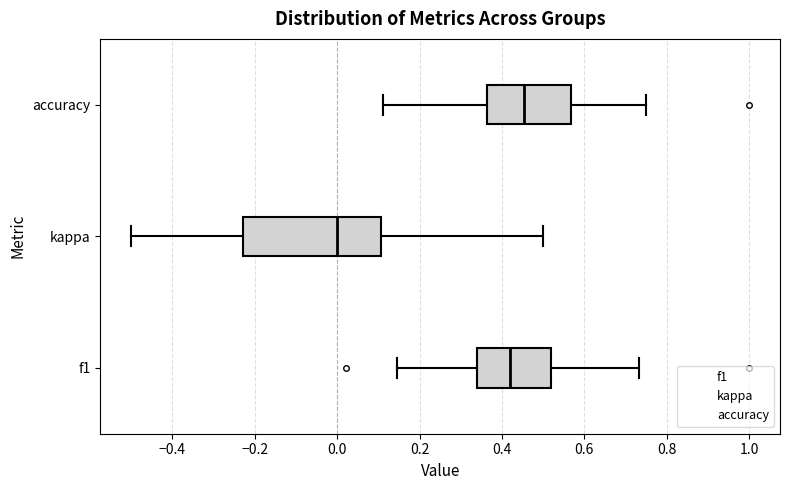

Comparing the boxes themselves (not the whiskers), which one is the widest?

kappa